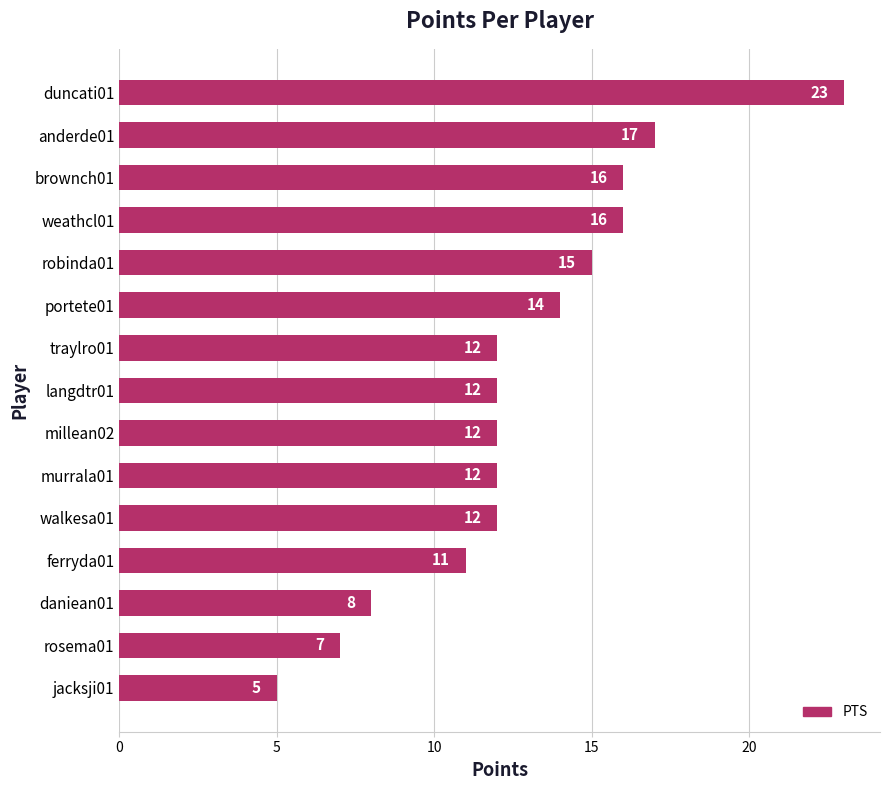

What is the difference between the maximum and minimum values?

18